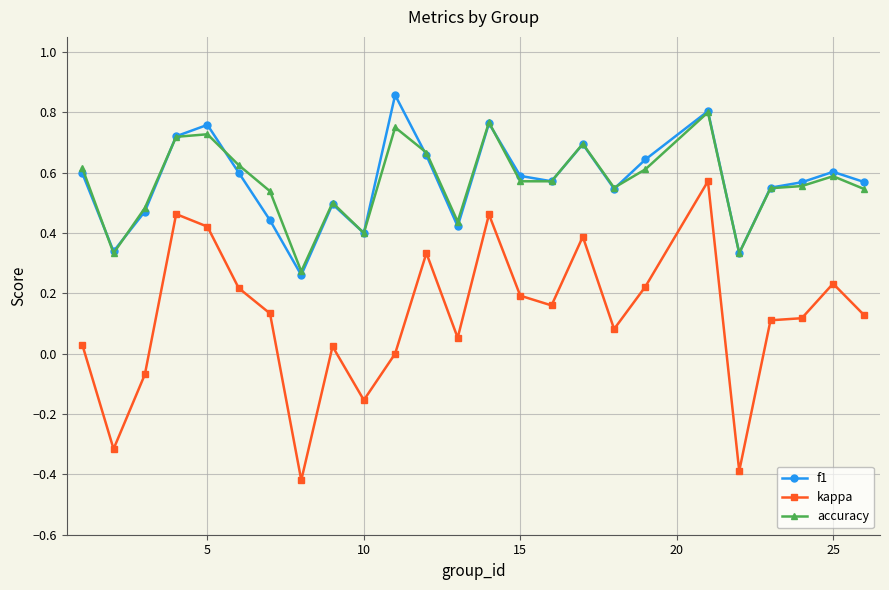

True or false: accuracy and kappa intersect in this chart.

False